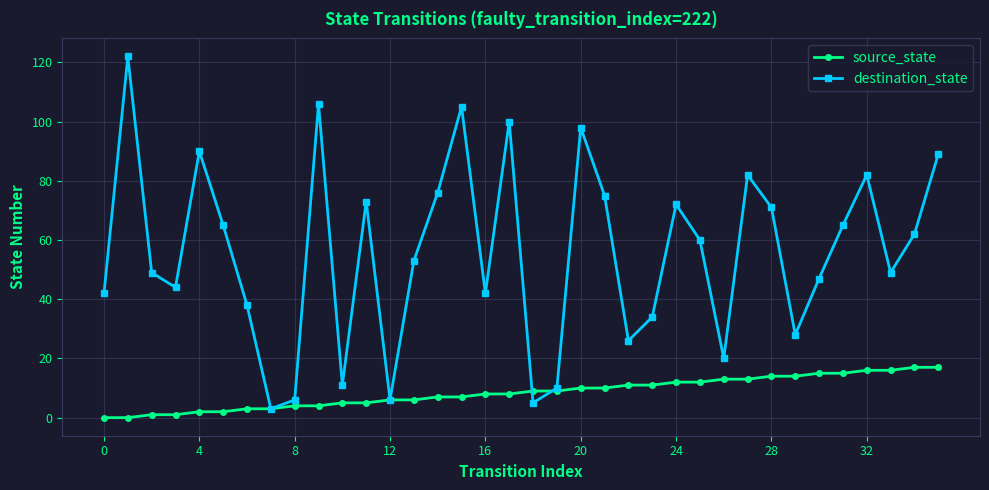

In destination_state, how many points are lower than both neighbors (excluding endpoints)?

10